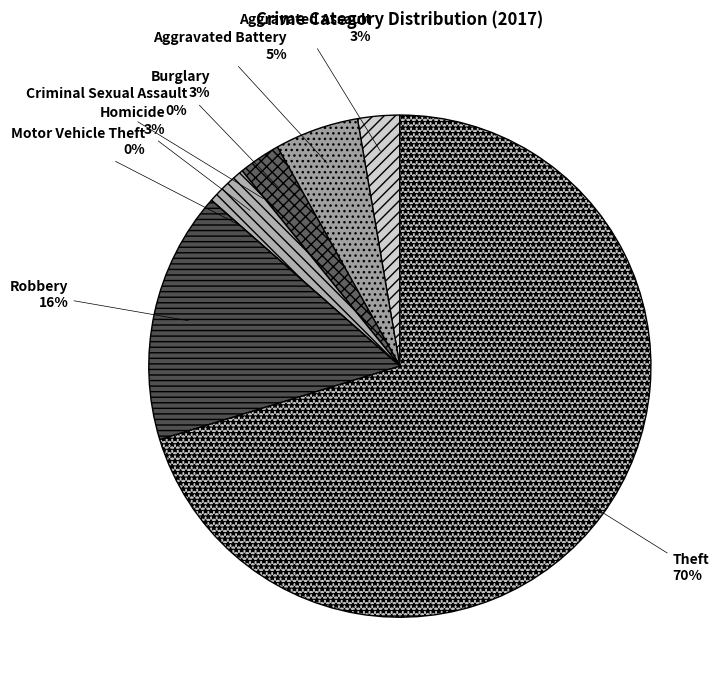

Which has a higher value, Robbery or Aggravated Battery?

Robbery